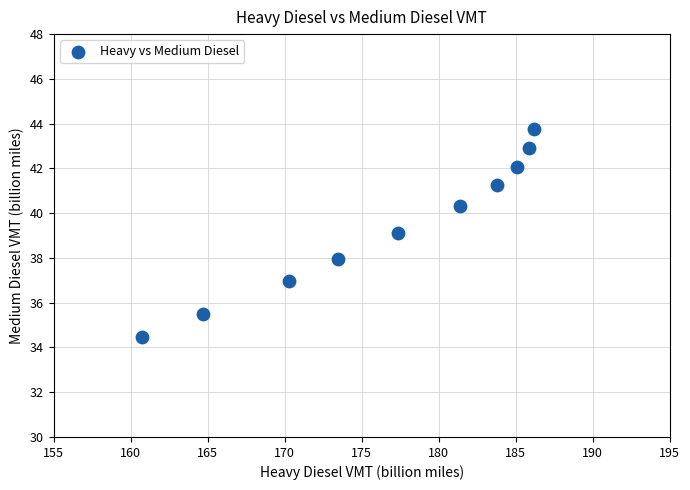

What is the range of X values (max minus min)?

25.5